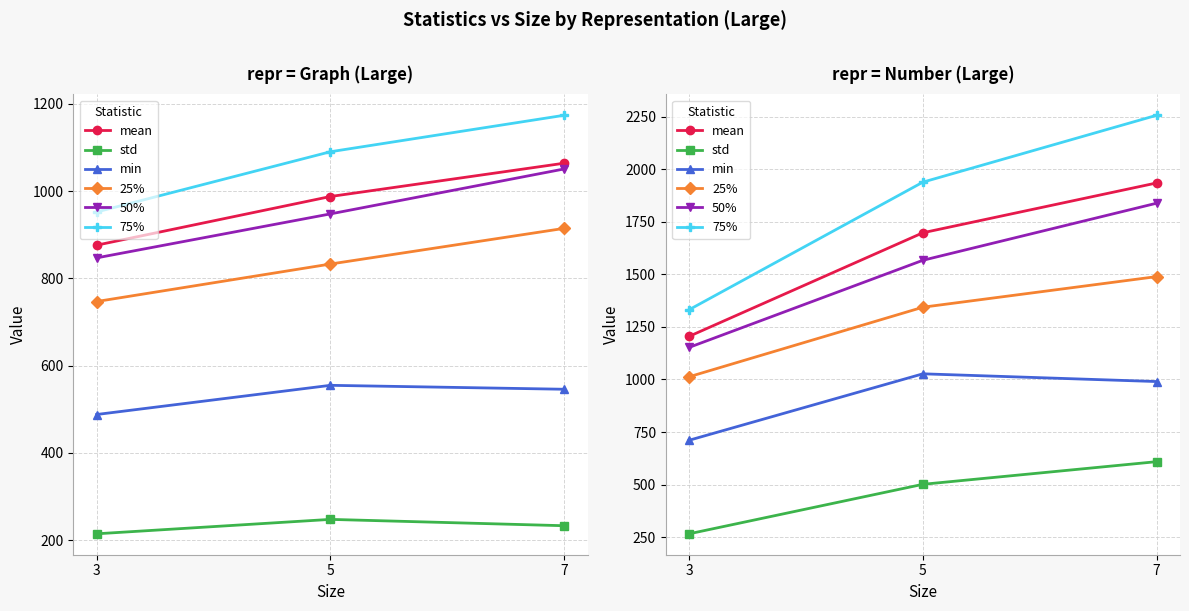

What is the value of the mean point at the 2nd from the left?

1697.9